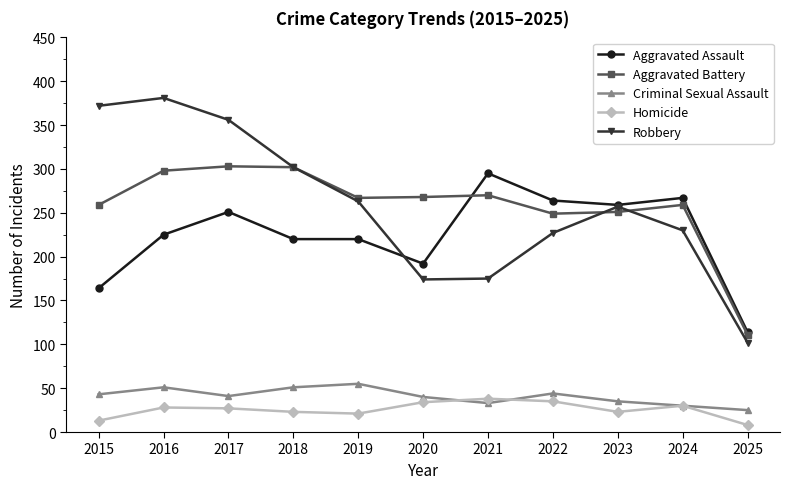

Is the value of Robbery at 2020 greater than the value of Aggravated Assault at 2016?

No